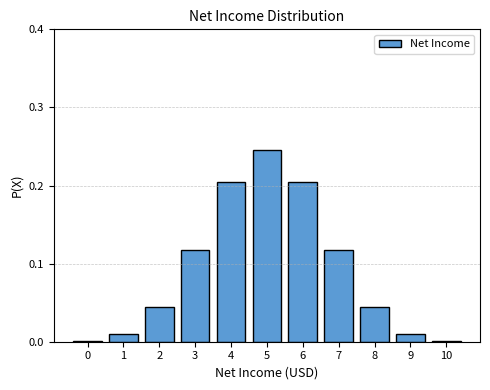

At which category does the chart reach its peak across all series?

5